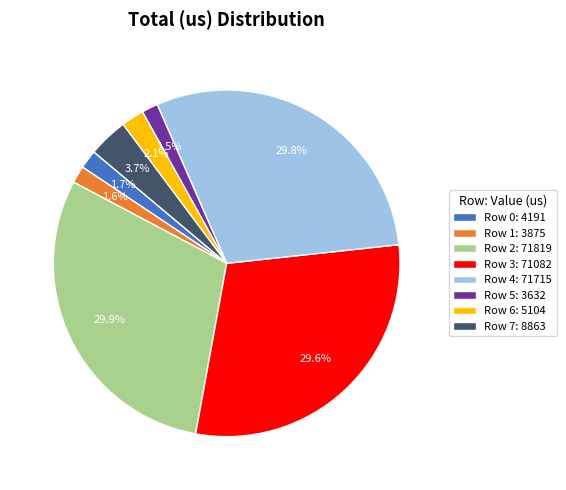

To the nearest percent, what portion does Row 0 represent?

2%